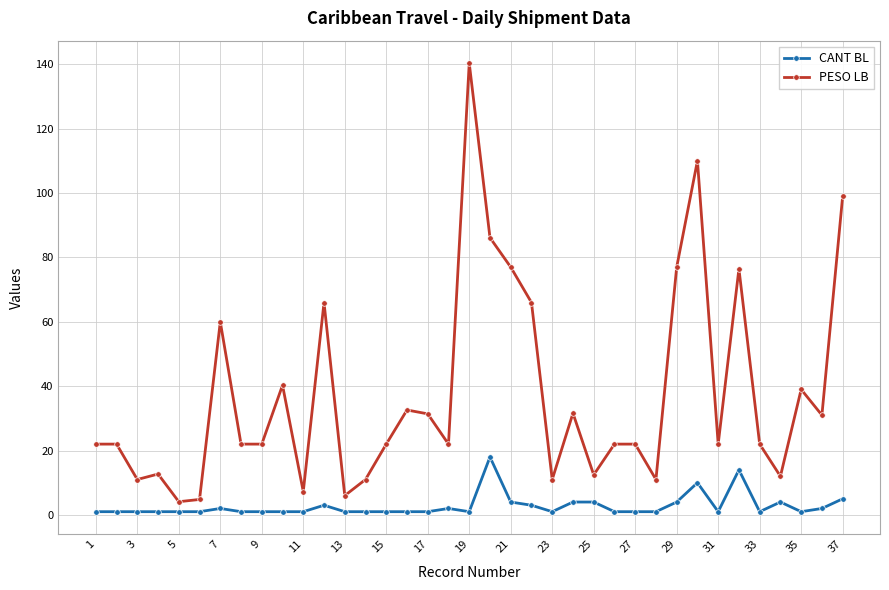

True or false: PESO LB has more than 1 interior local peaks.

True